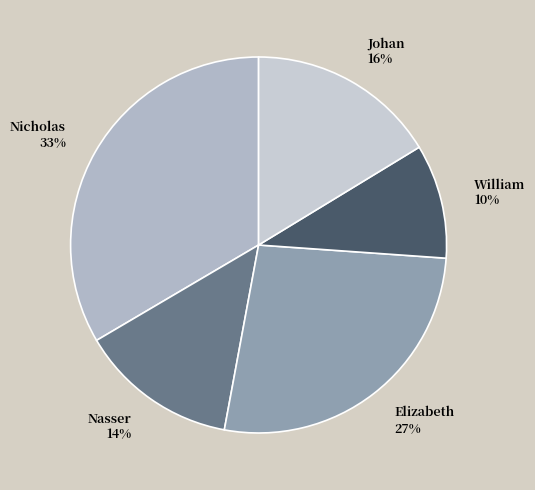

How many slices are in this pie chart?

5